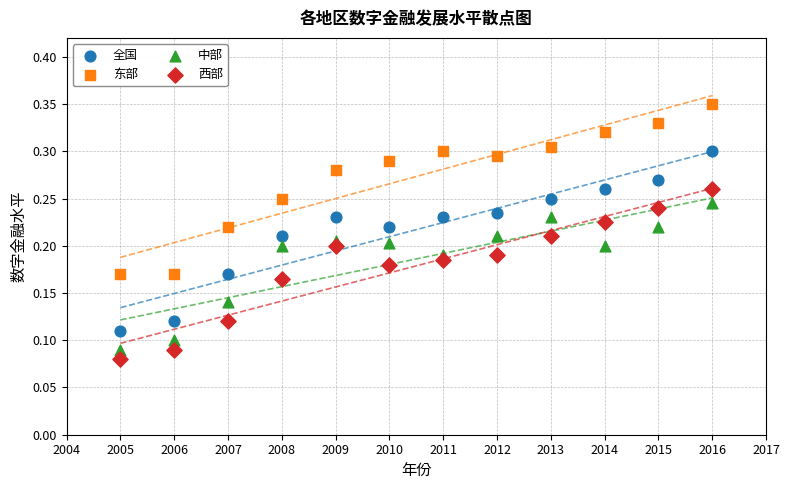

What are all the series names shown in the legend?

全国, 东部, 中部, 西部